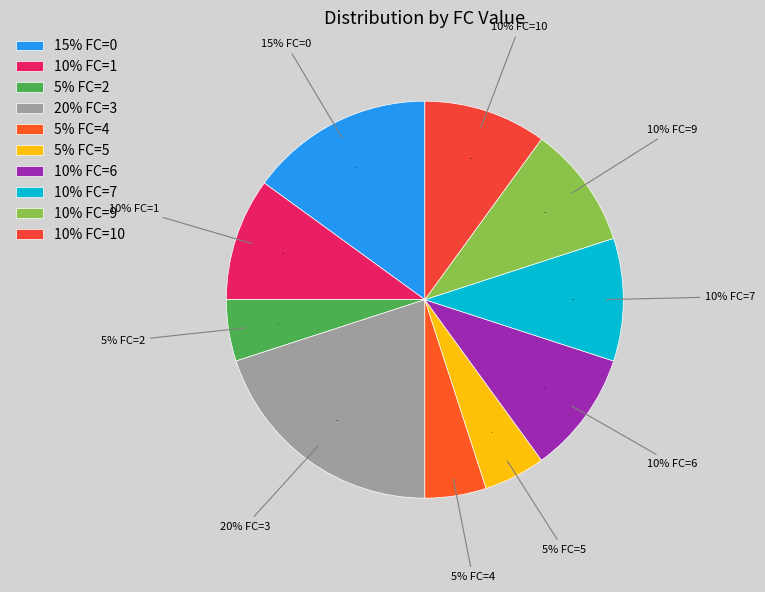

Is the sum of 9 and 0 greater than half?

No